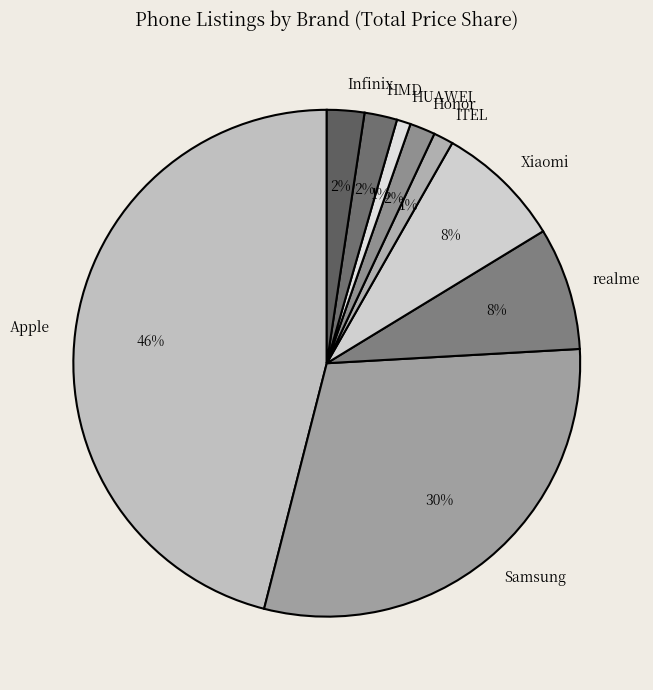

To the nearest percent, what is the difference between the Infinix and ITEL slice percentages?

1%